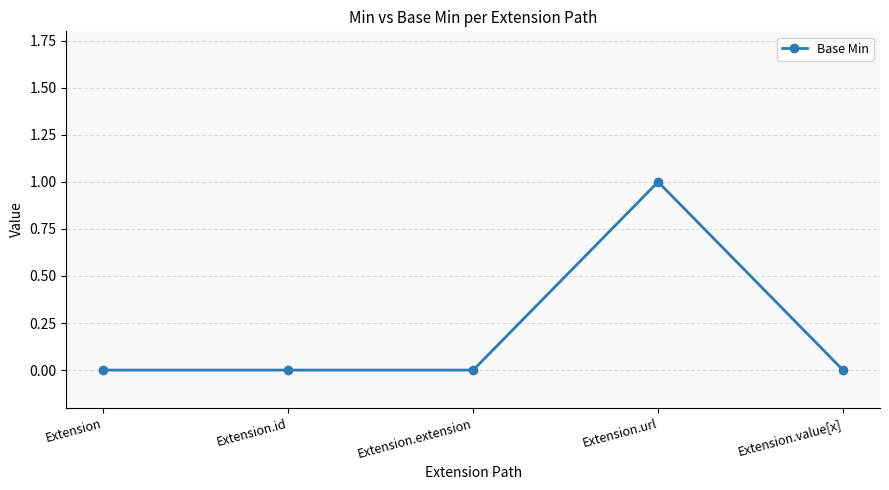

Which label corresponds to the largest value in the chart?

Extension.url